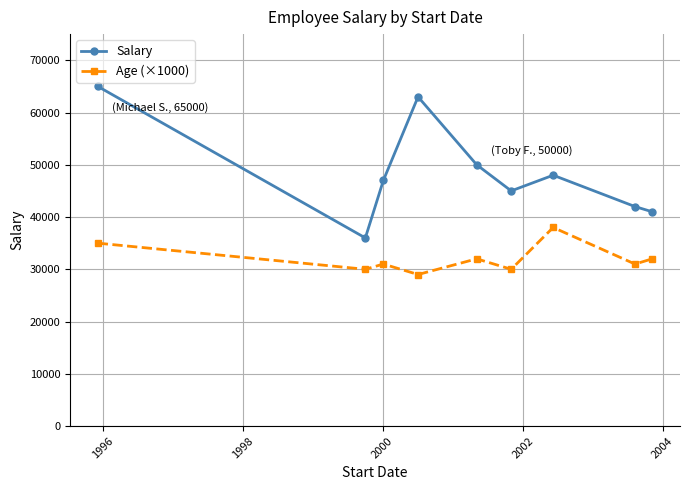

Reading right to left, transcribe all the data shown in this chart.

Salary: 41000	42000	48000	45000	50000	63000	47000	36000	65000
Age (×1000): 32000	31000	38000	30000	32000	29000	31000	30000	35000